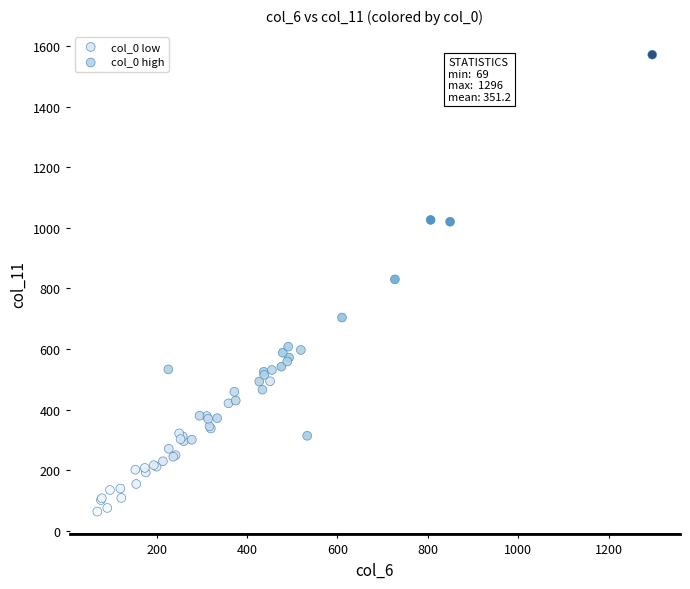

Which series contains the highest Y value?

col_0 high